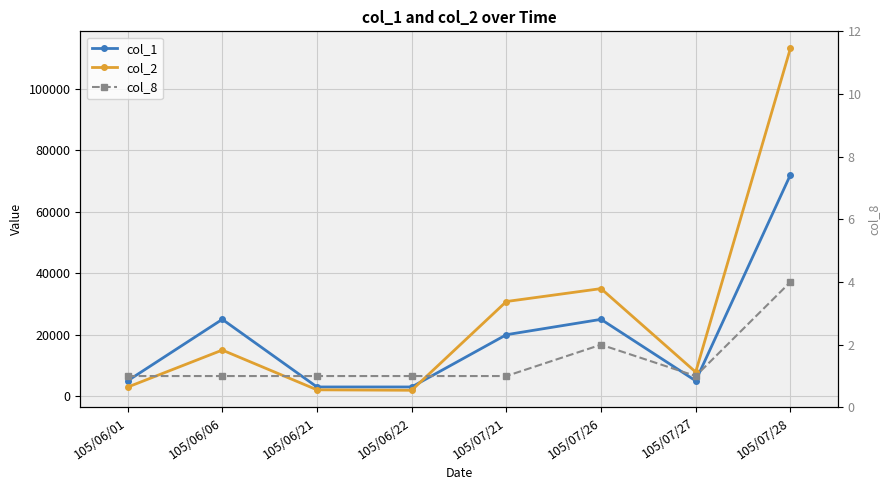

What is the value of the col_8 point at the 4th from the left?

1